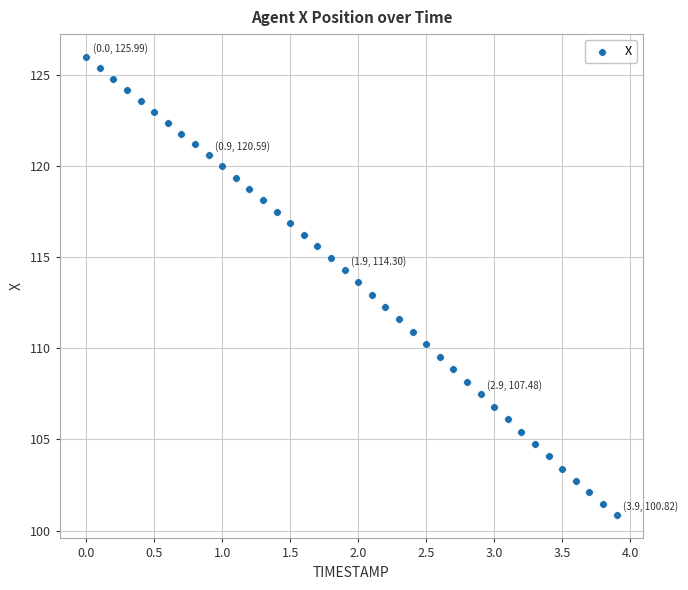

What is the range of X values (max minus min)?

3.9